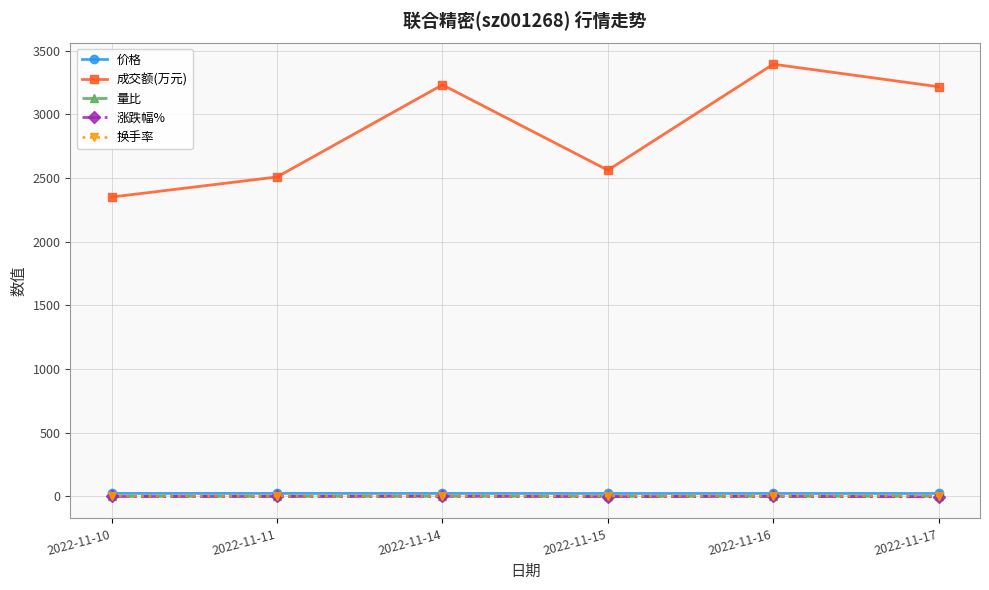

In 成交额(万元), how many points are lower than both neighbors (excluding endpoints)?

1